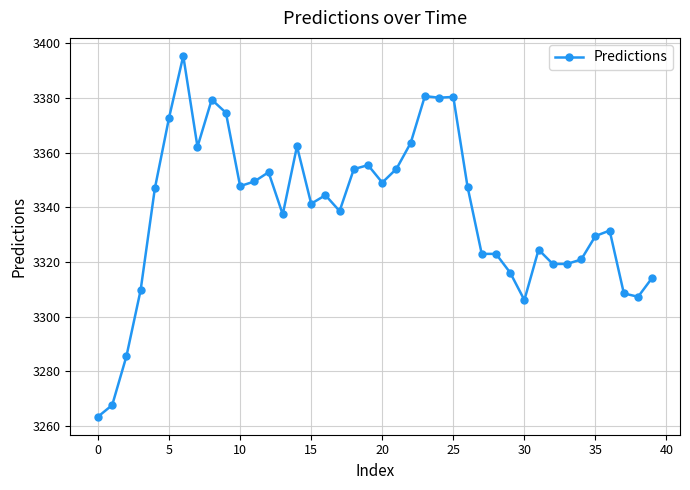

True or false: the data has more than 0 interior local peaks.

True